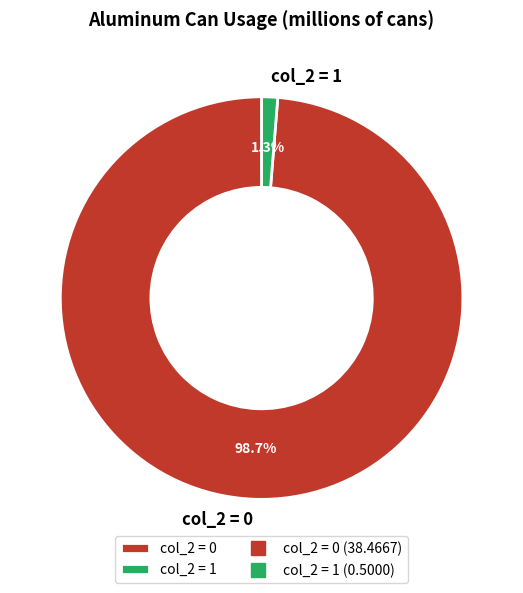

Which has a higher value, col_2 = 0 or col_2 = 1?

col_2 = 0